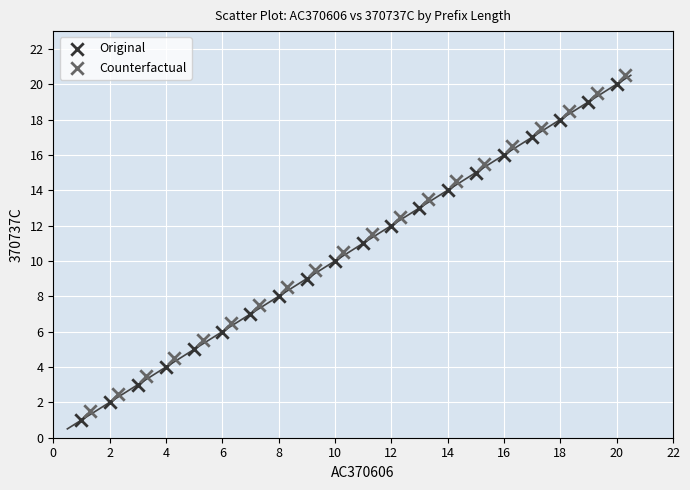

Which series contains the lowest Y value?

Original